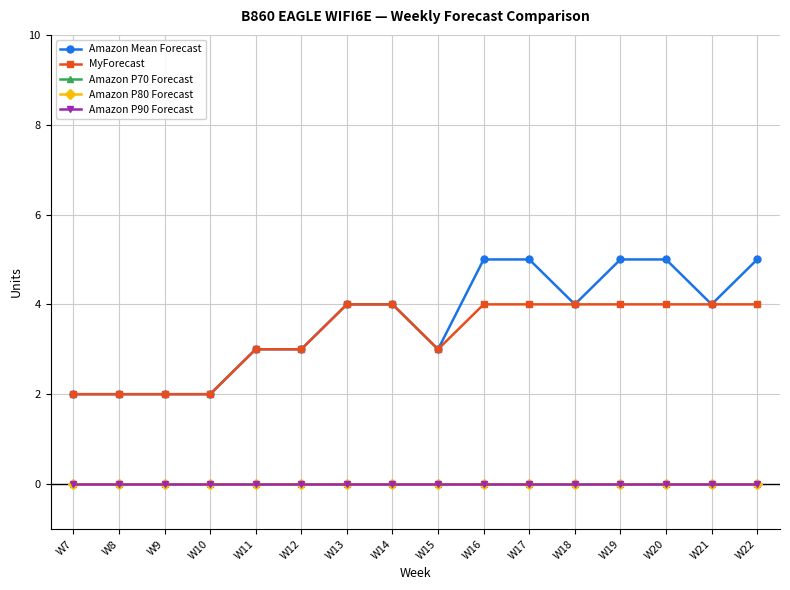

Is this an area chart (filled region under the line)?

No